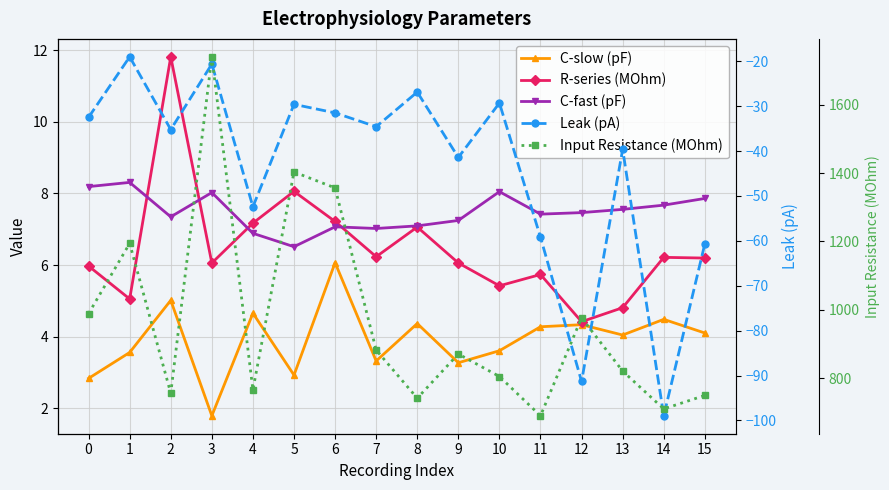

Which category has the lowest value in the C-slow (pF) series?

3